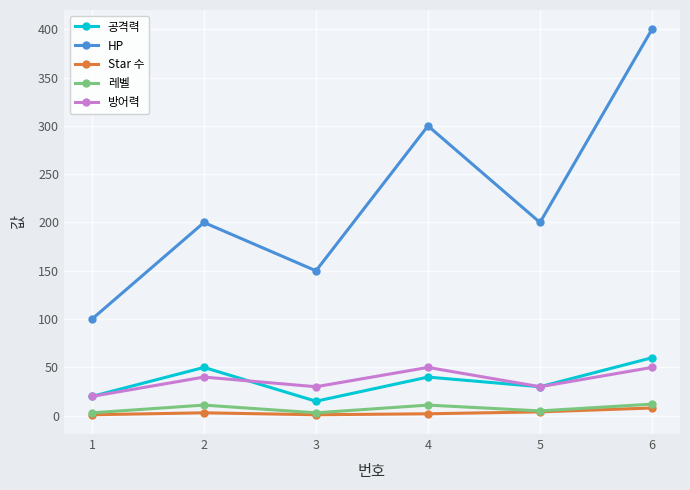

True or false: Star 수 and 공격력 cross at least once.

False